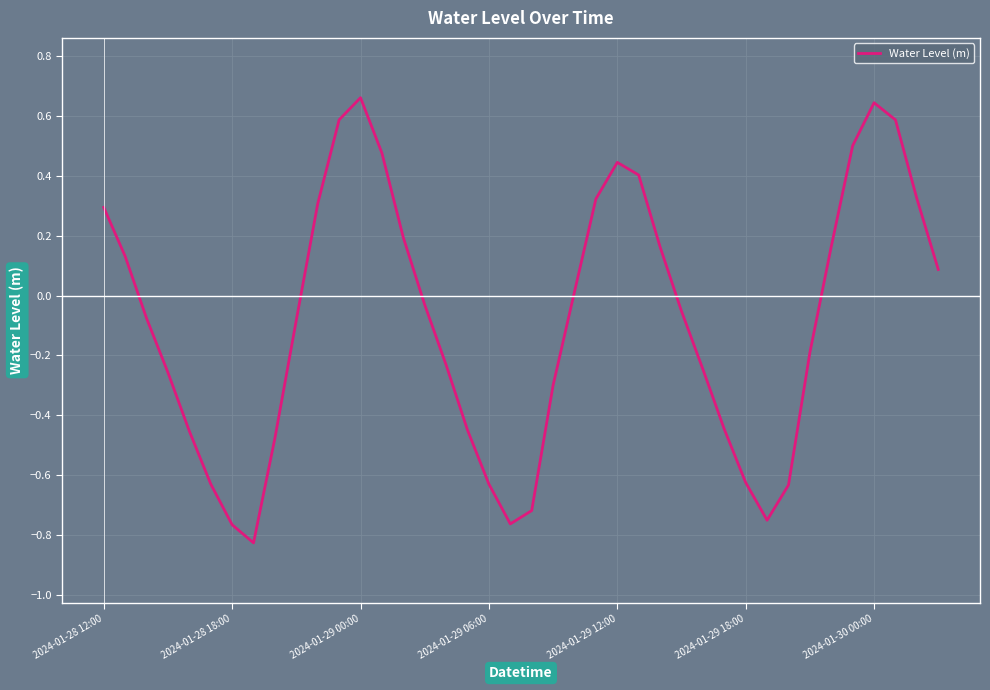

What is the difference between the maximum and minimum values?

1.5